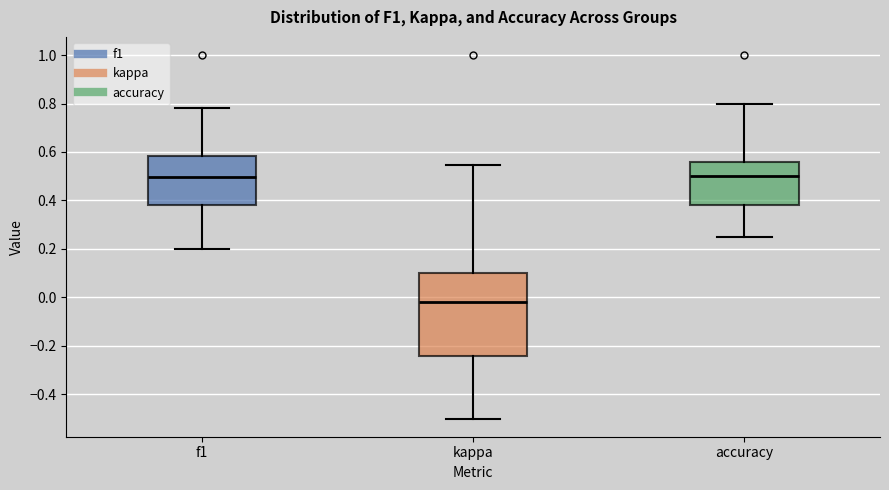

Which box is the tallest, from its lower edge to its upper edge?

kappa